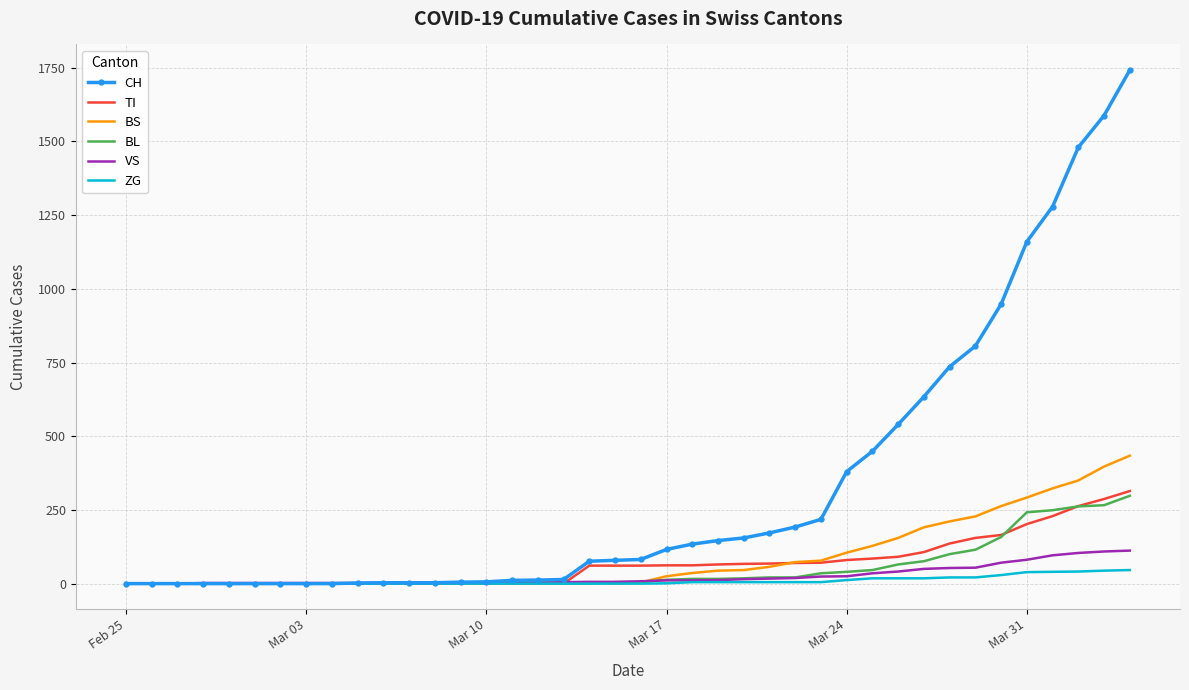

What is the maximum value shown in the chart?

1742